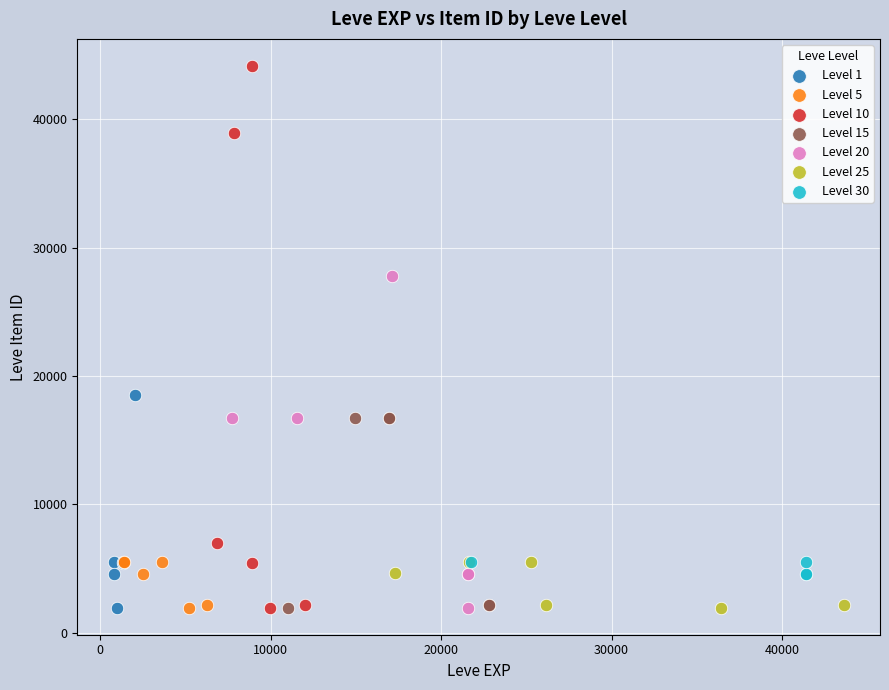

Which series contains the highest Y value?

Level 10